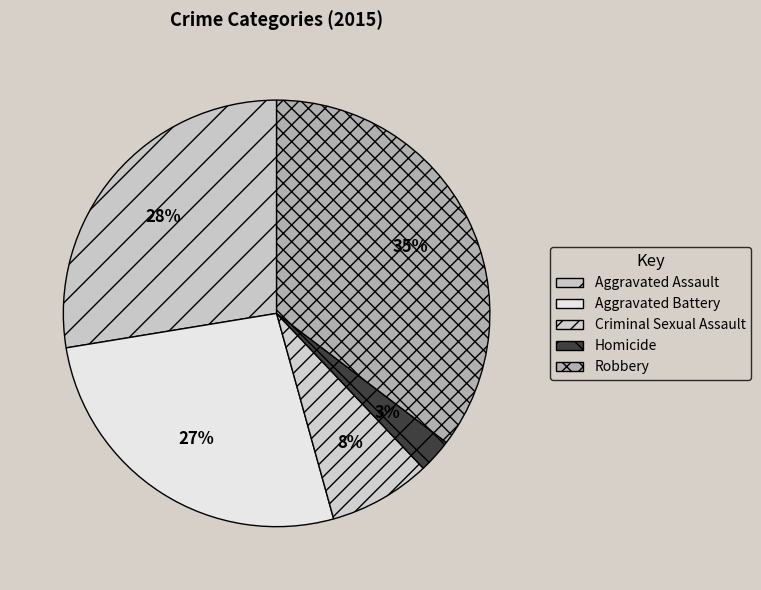

What portion of the pie excludes Aggravated Battery?

73.3%